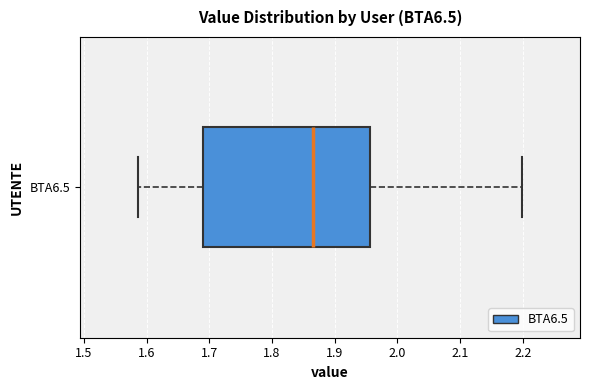

Where is the left edge of the box for BTA6.5 on the x-axis? The values are not printed on the chart, so give them approximately, as read against the axis.

1.69